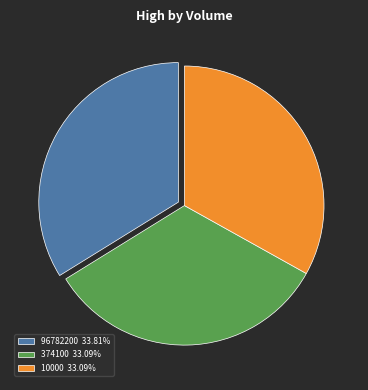

Do 10000 33.09% and 96782200 33.81% together represent more than half of the pie?

Yes